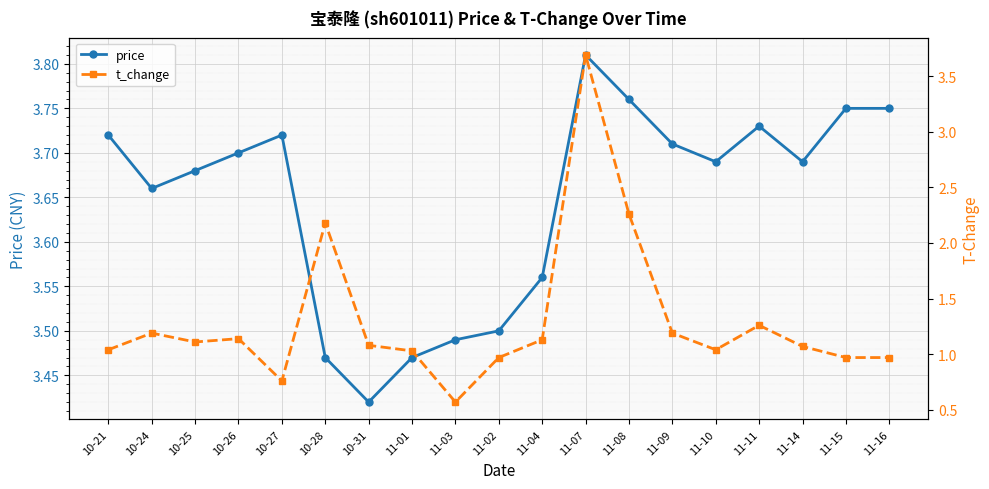

What is the label of the 8th point from the left?

11-01